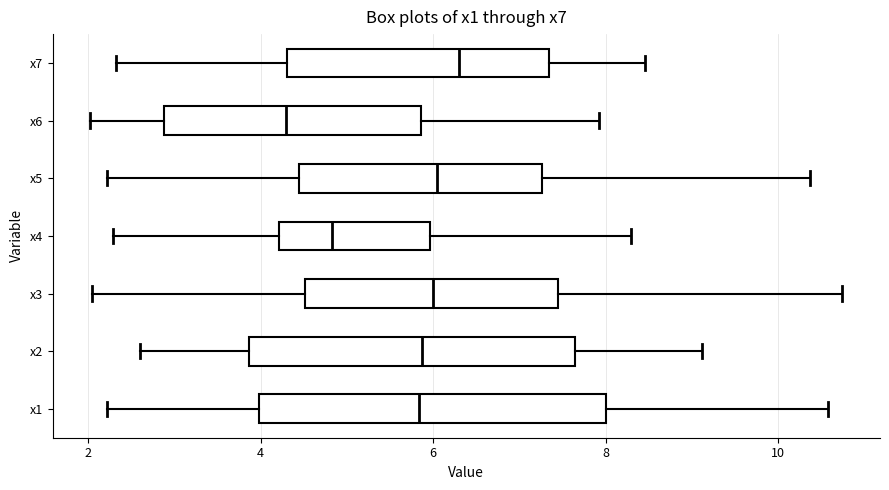

Which box's median line is the furthest to the left?

x6